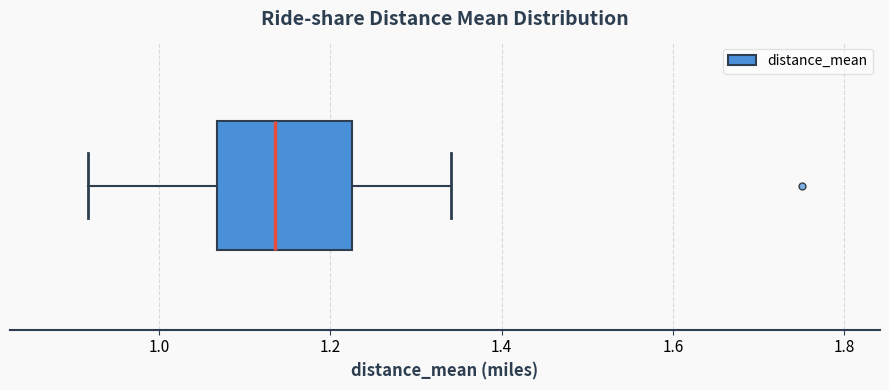

Where does the left whisker of the box end on the x-axis? The values are not printed on the chart, so give them approximately, as read against the axis.

0.92